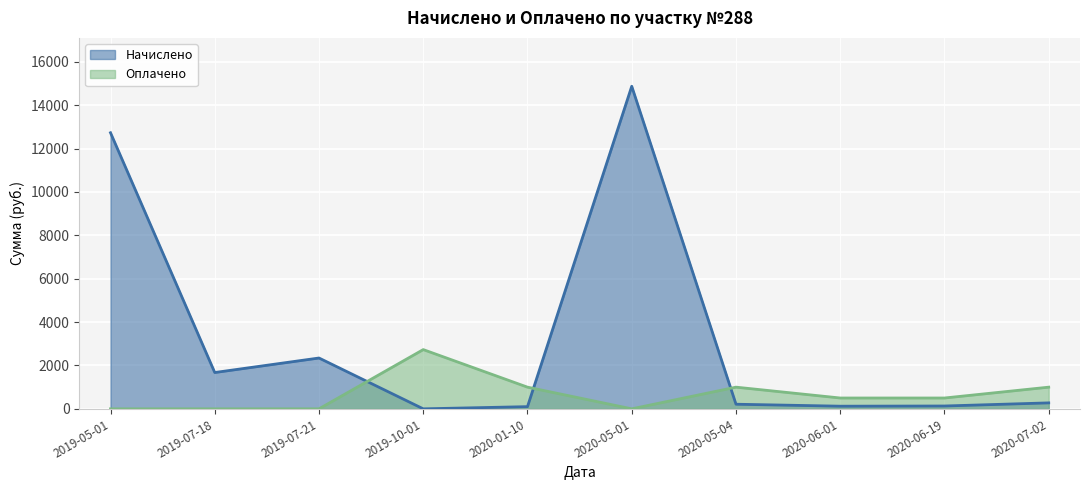

Reading left to right, list all the values displayed in this chart.

Начислено: 2019-05-01=12732.1	2019-07-18=1674.7	2019-07-21=2344.0	2019-10-01=0.0	2020-01-10=101.0	2020-05-01=14875.1	2020-05-04=213.0	2020-06-01=122.0	2020-06-19=131.0	2020-07-02=275.0
Оплачено: 2019-05-01=0.0	2019-07-18=0.0	2019-07-21=0.0	2019-10-01=2732.1	2020-01-10=1000.0	2020-05-01=0.0	2020-05-04=1000.0	2020-06-01=500.0	2020-06-19=500.0	2020-07-02=1000.0